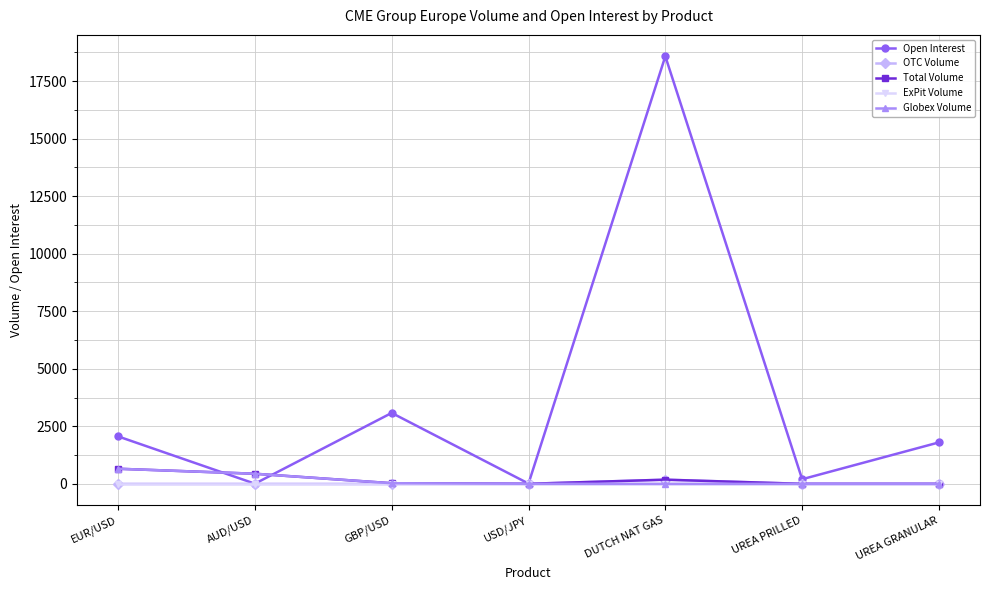

How many data points does each series have?

7